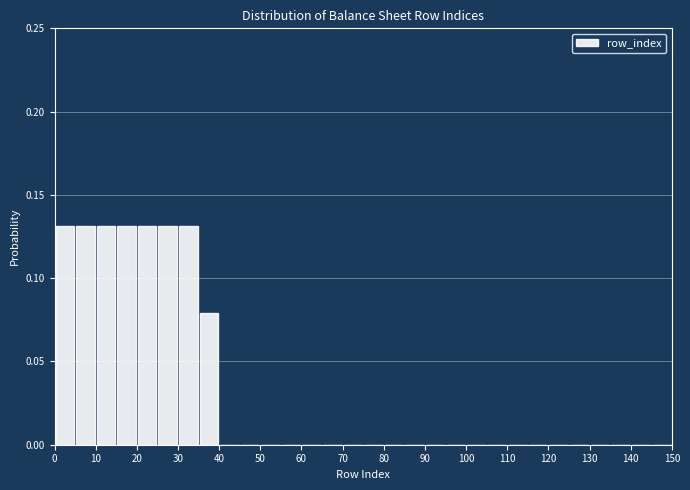

Reading left to right, transcribe this chart: for each bar, give the range it covers on the x-axis and its height. The values are not printed on the chart, so give them approximately, as read against the axis.

0 to 5: 0.13
5 to 10: 0.13
10 to 15: 0.13
15 to 20: 0.13
20 to 25: 0.13
25 to 30: 0.13
30 to 35: 0.13
35 to 40: 0.08
40 to 45: 0
45 to 50: 0
50 to 55: 0
55 to 60: 0
60 to 65: 0
65 to 70: 0
70 to 75: 0
75 to 80: 0
80 to 85: 0
85 to 90: 0
90 to 95: 0
95 to 100: 0
100 to 105: 0
105 to 110: 0
110 to 115: 0
115 to 120: 0
120 to 125: 0
125 to 130: 0
130 to 135: 0
135 to 140: 0
140 to 145: 0
145 to 150: 0